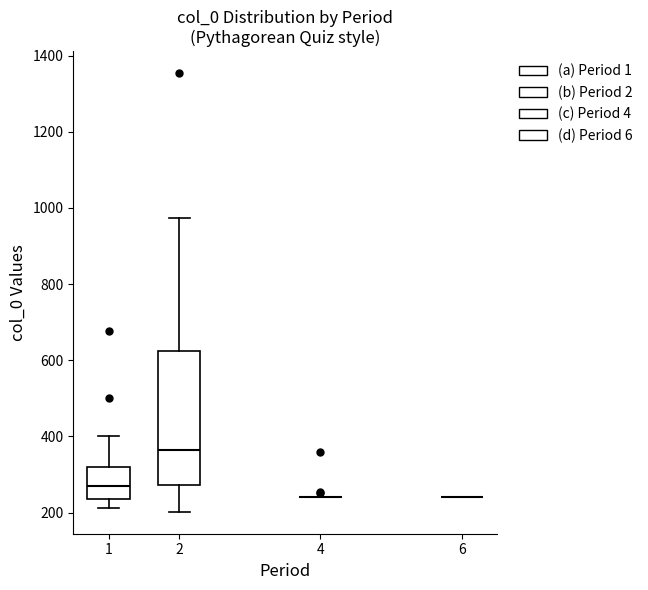

Where does the median line of the box at x = 1 sit on the y-axis? The values are not printed on the chart, so give them approximately, as read against the axis.

280